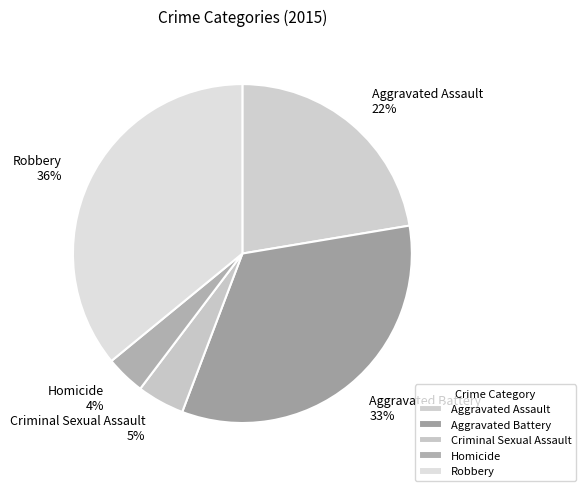

What percentage is the Criminal Sexual Assault slice, to the nearest percent?

5%